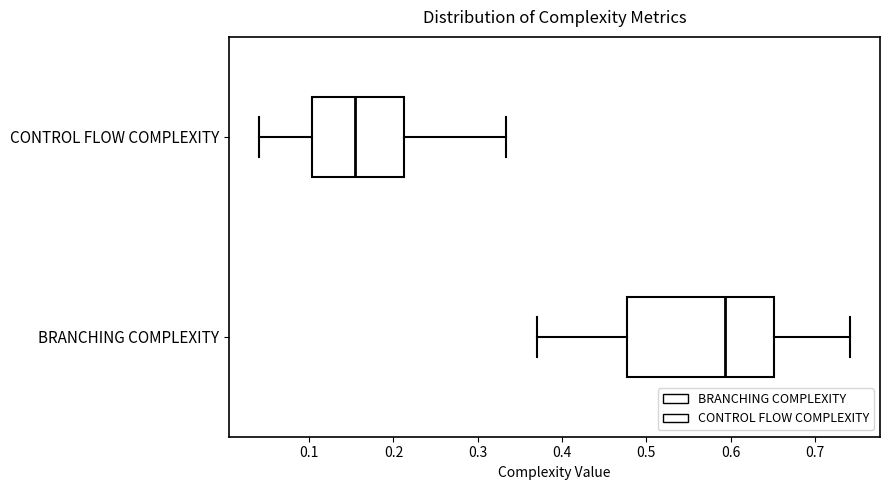

Where does the right whisker of the box for CONTROL FLOW COMPLEXITY end on the x-axis? The values are not printed on the chart, so give them approximately, as read against the axis.

0.33